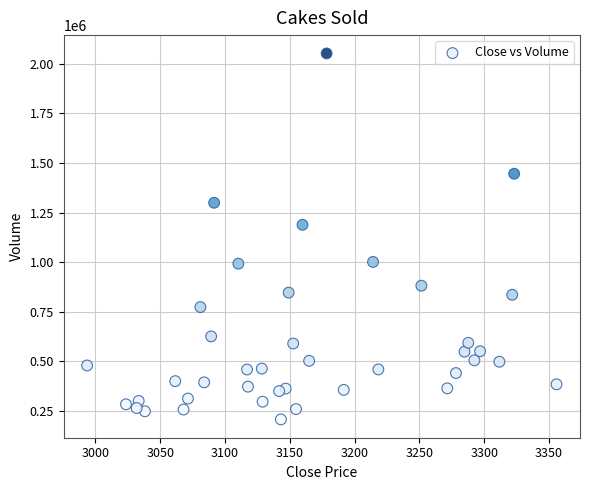

What is the range of Y values (max minus min)?

1847260